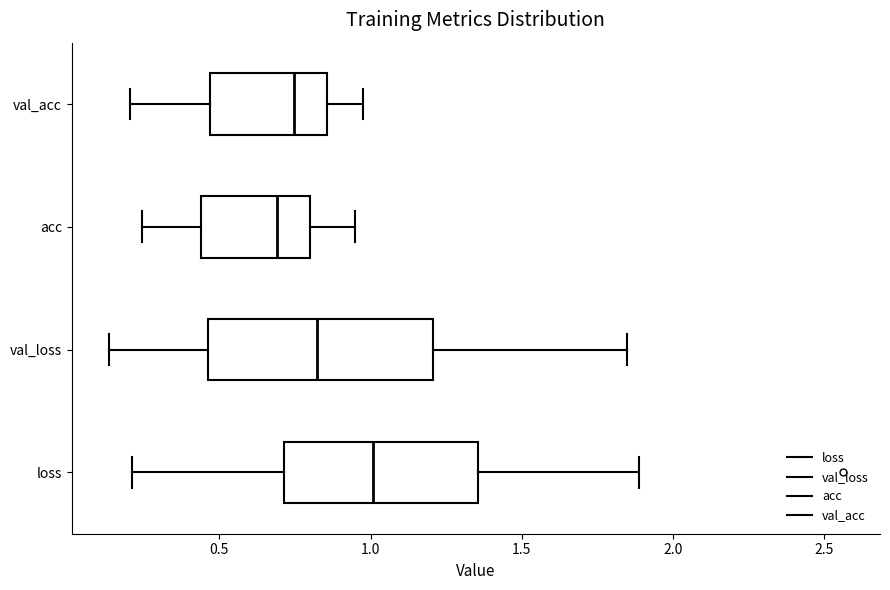

Which box has the furthest to the right median line?

loss